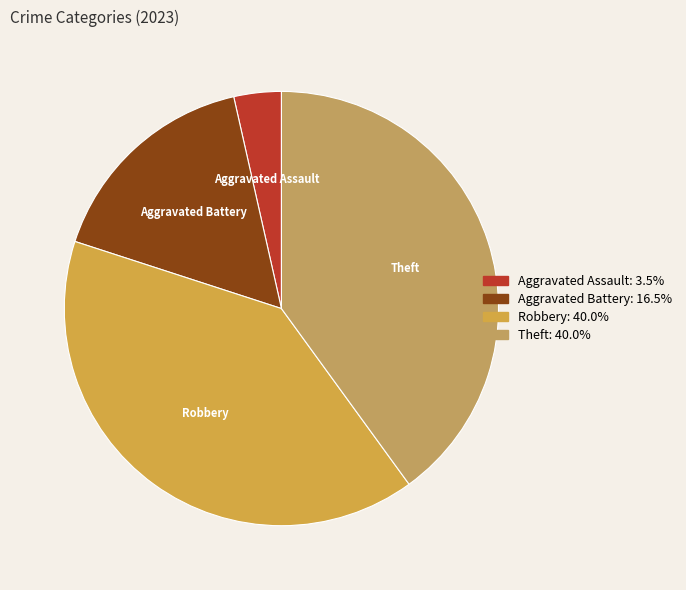

What is the smallest slice in the pie chart?

Aggravated Assault